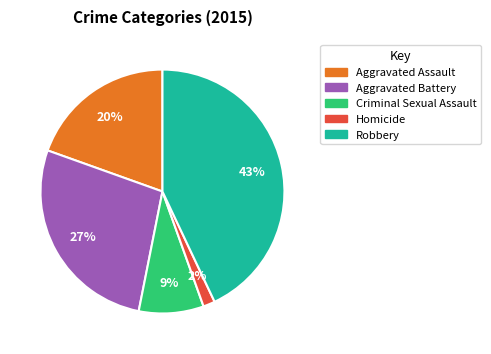

Which has a higher value, Homicide or Robbery?

Robbery